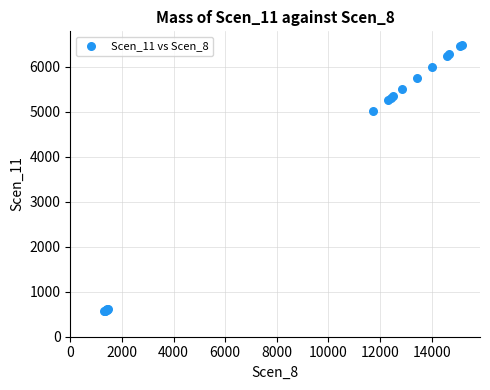

What Y value in the scatter plot is closest to 3528?

5023.7